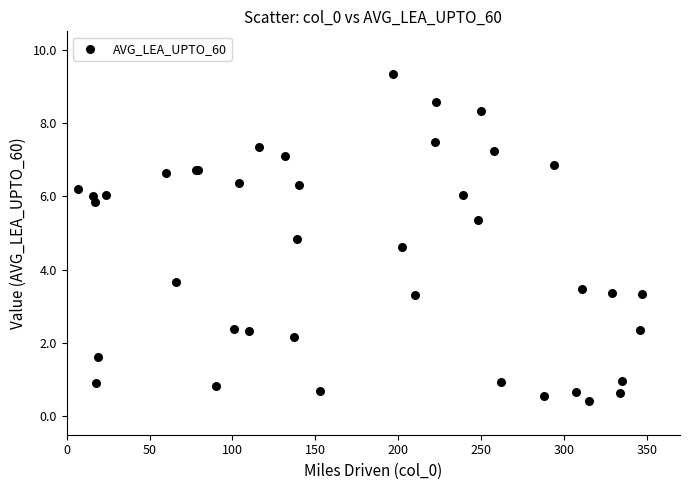

What Y value in the scatter plot is closest to 4?

3.7